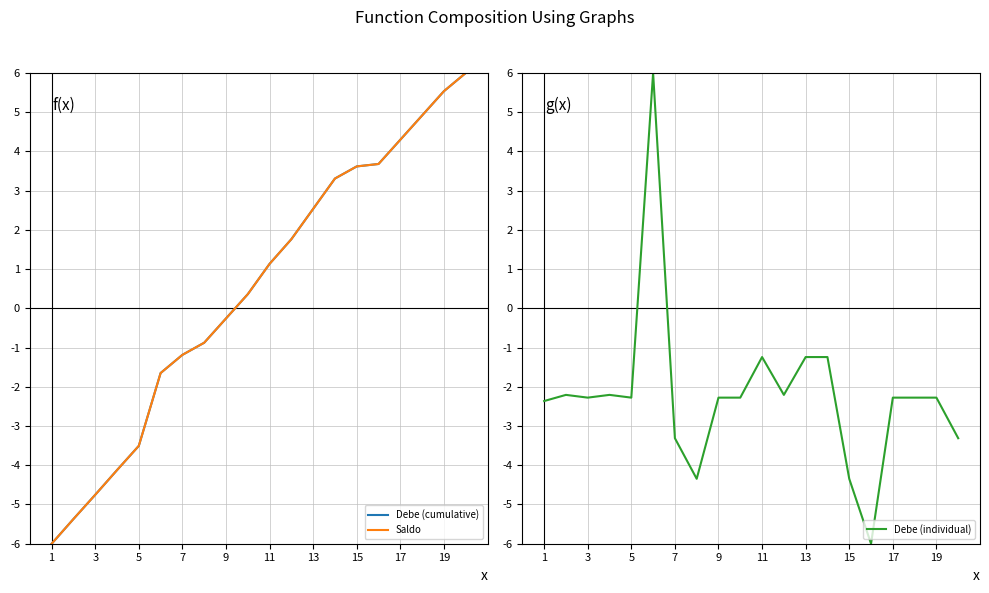

True or false: Saldo and Debe (cumulative) intersect in this chart.

False